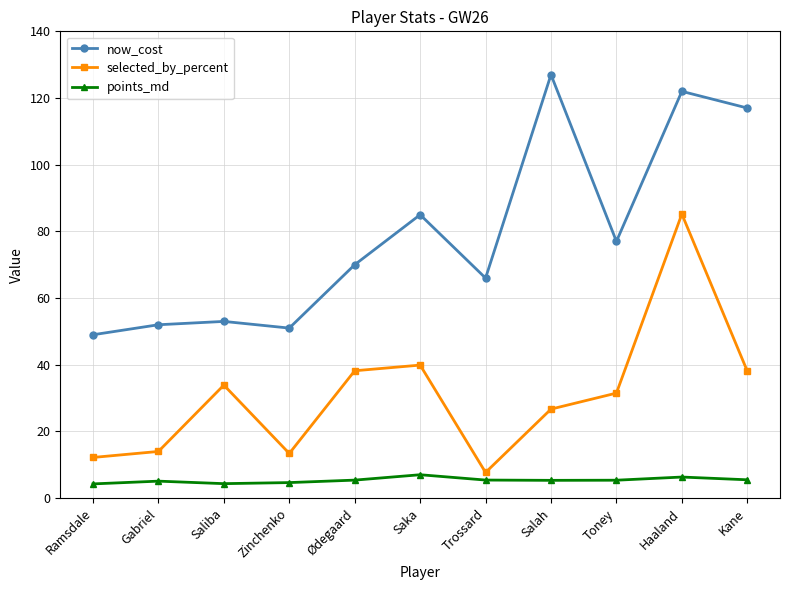

In selected_by_percent, how many points are higher than both neighbors (excluding endpoints)?

3